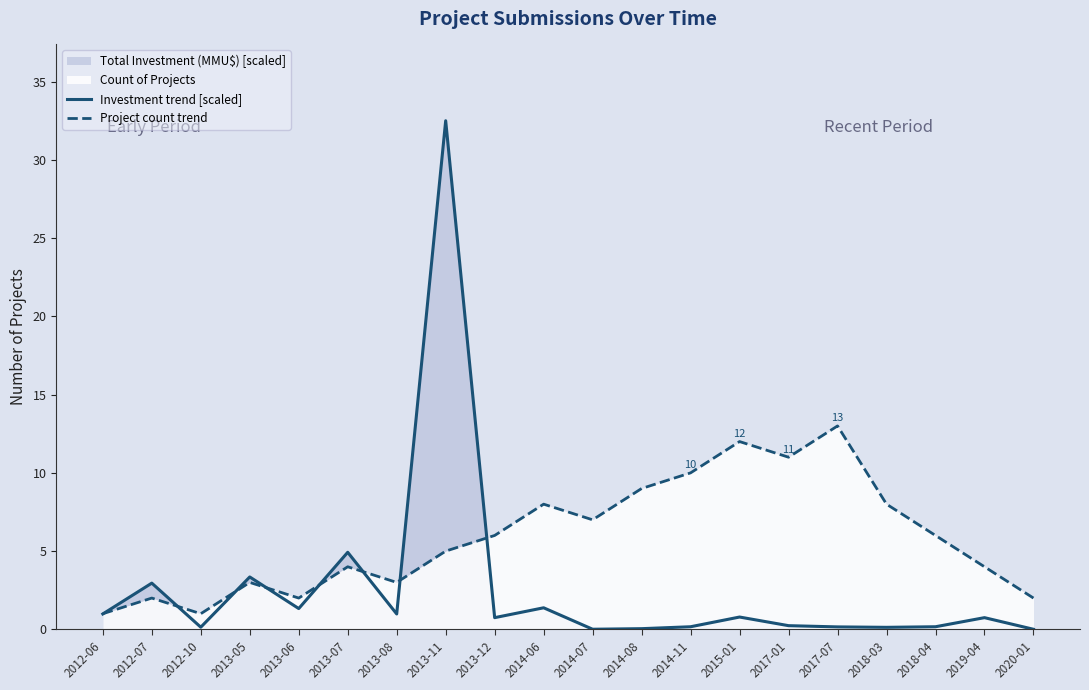

How many lines are shown in the chart?

2